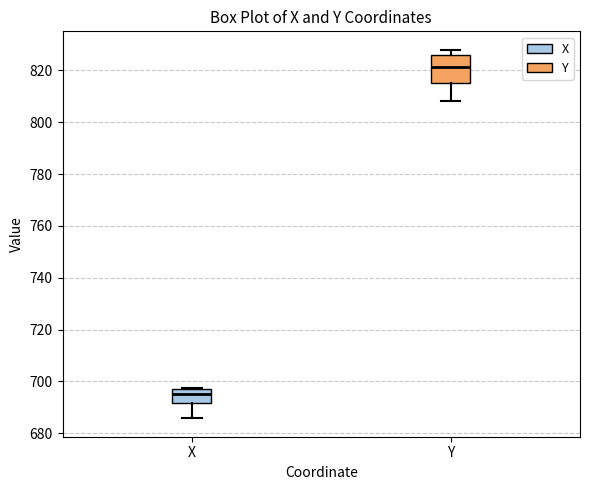

Where does the lower whisker of the box for X end on the y-axis? The values are not printed on the chart, so give them approximately, as read against the axis.

686